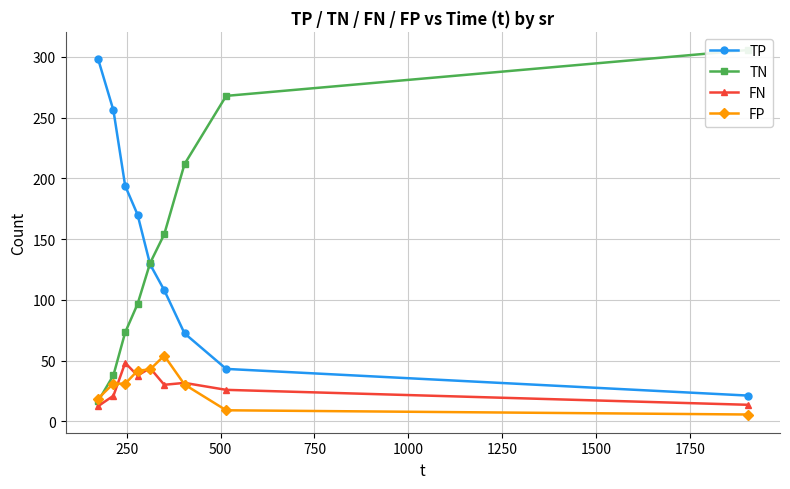

True or false: TP and FN cross at least once.

False